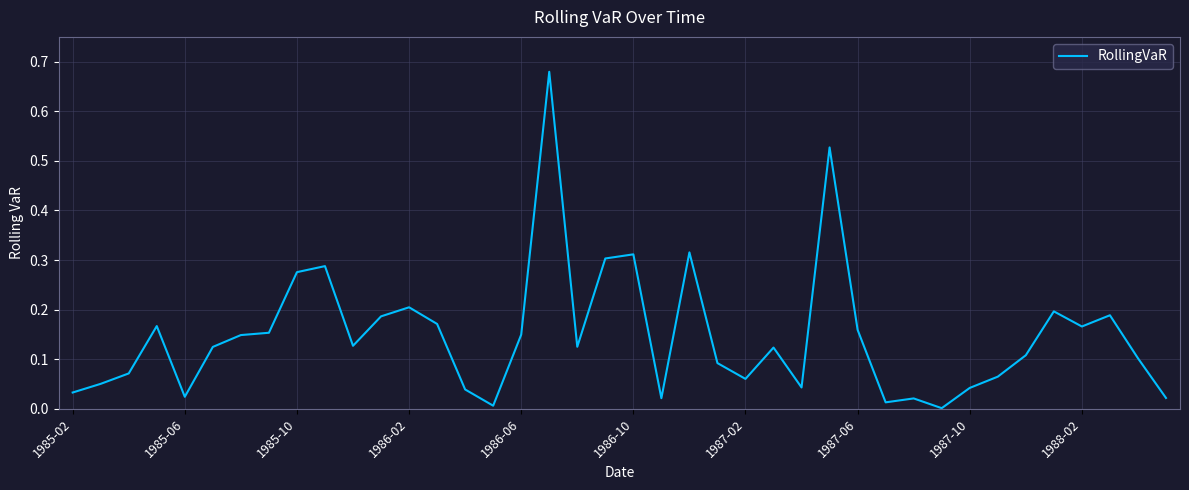

What is the difference between the second highest and minimum values?

0.5